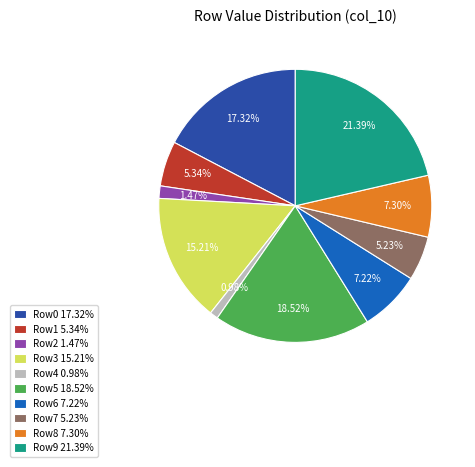

Between Row3 15.21% and Row9 21.39%, which is larger?

Row9 21.39%